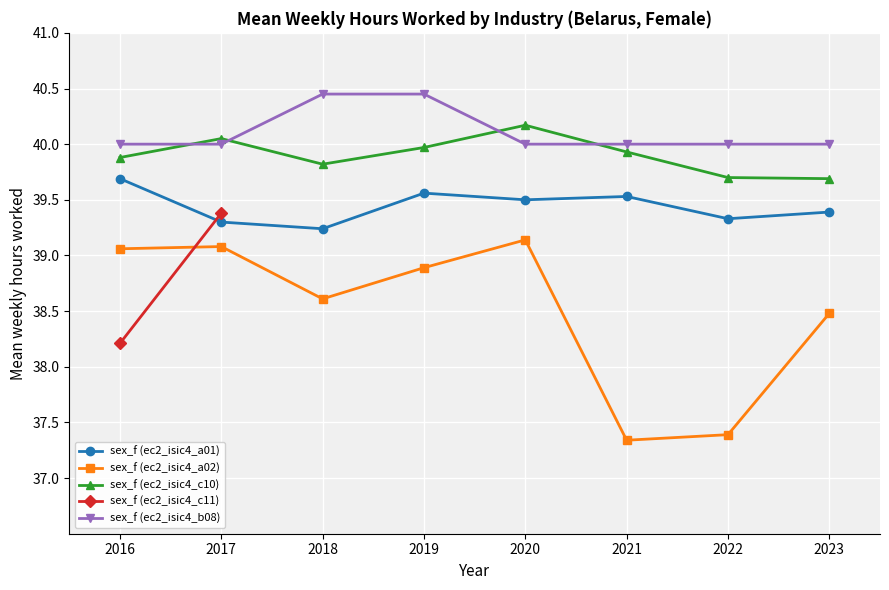

How many interior local valleys does the sex_f series have?

3